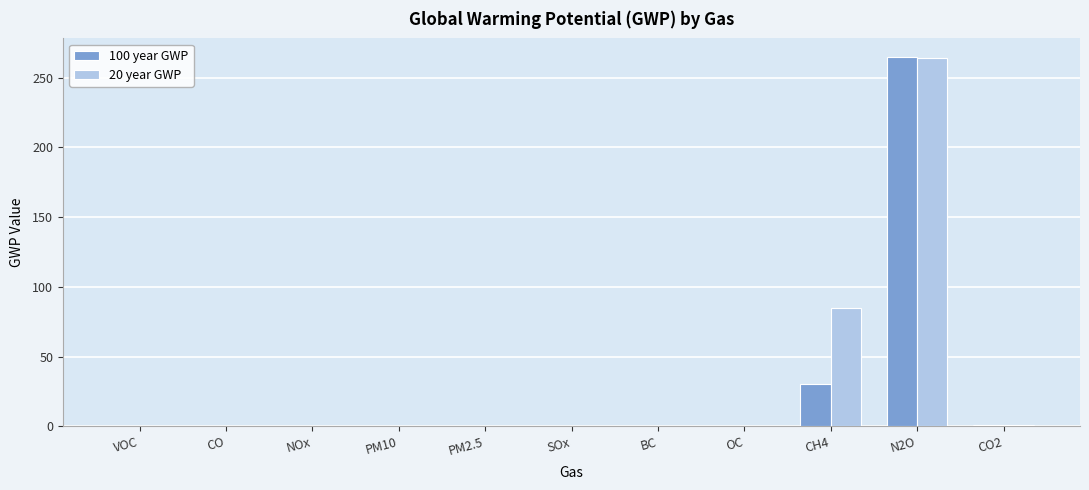

At which category is the sum across all series the highest?

N2O